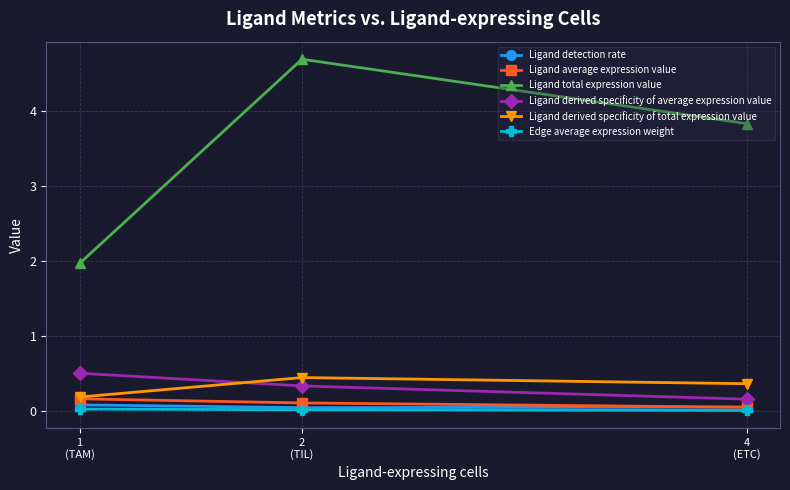

At which label is Ligand average expression value closest to 0?

4
(ETC)